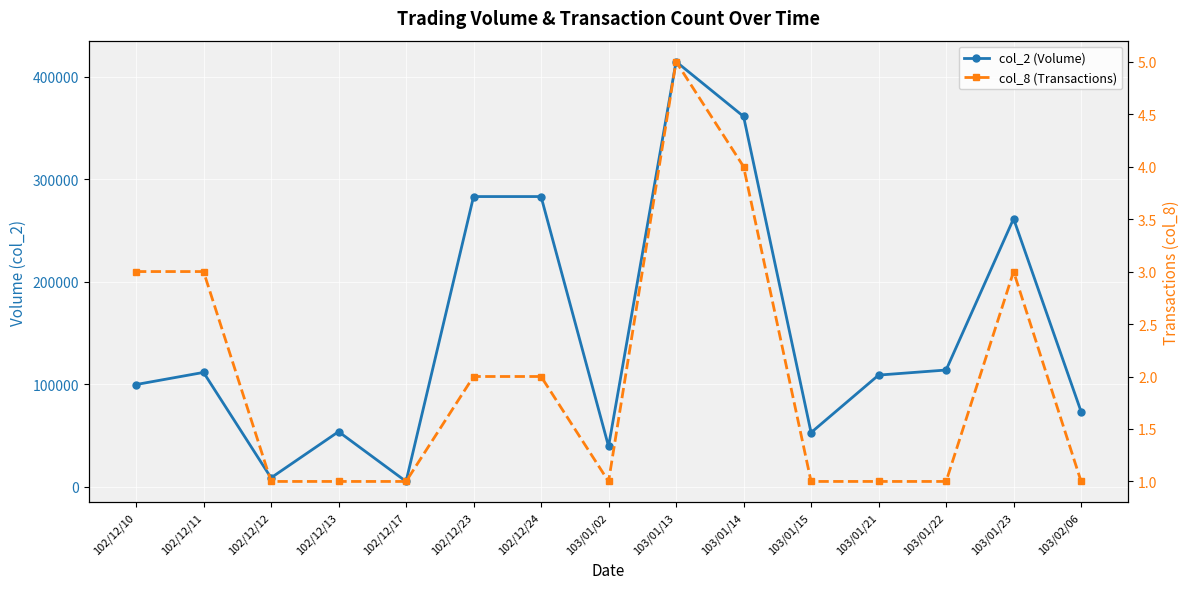

Which category has the lowest value across all series?

102/12/12